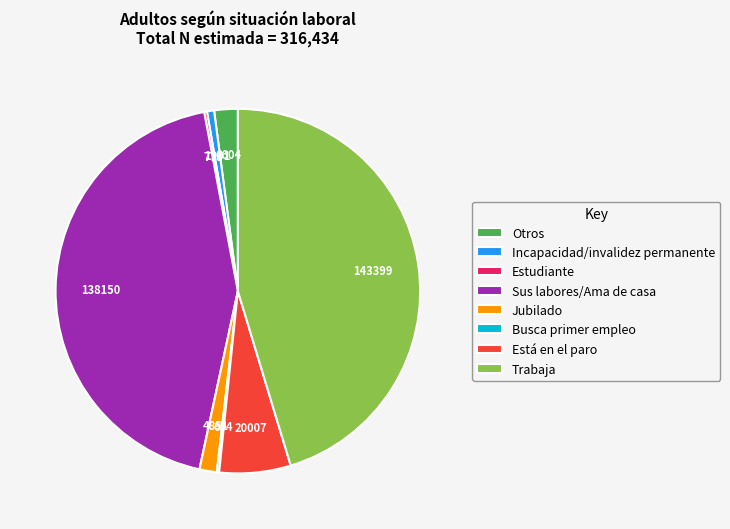

Which category has the biggest portion of the pie?

Trabaja